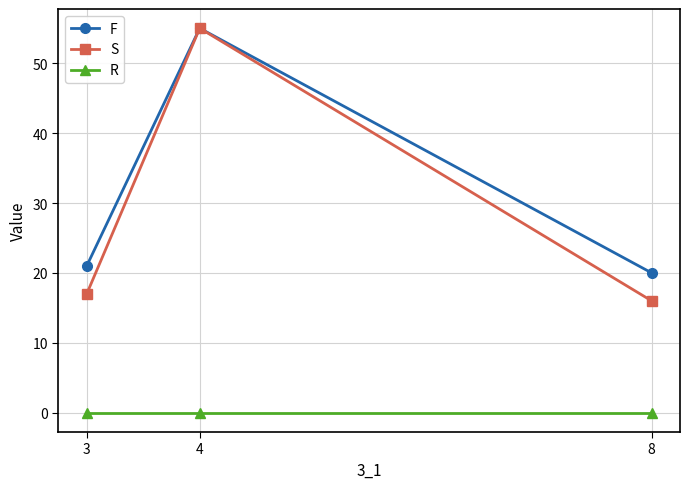

Rank the series at 8 from highest to lowest value.

F, S, R